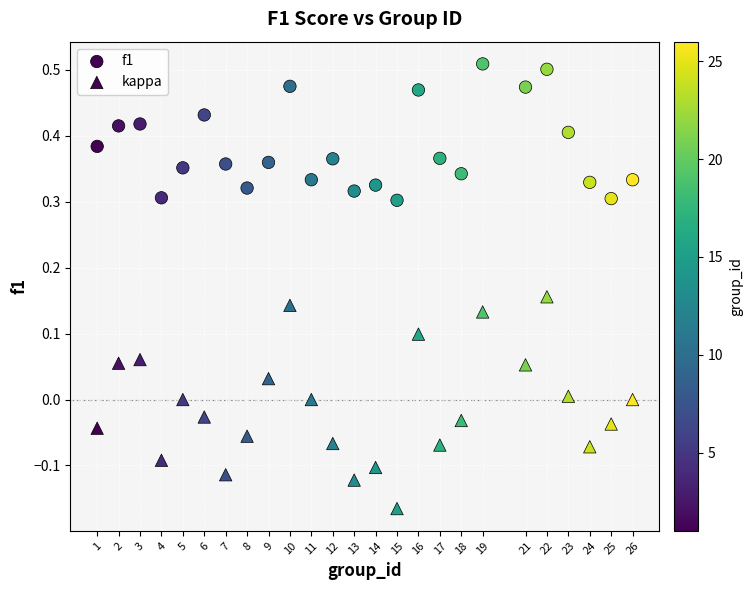

How many data points are displayed?

50